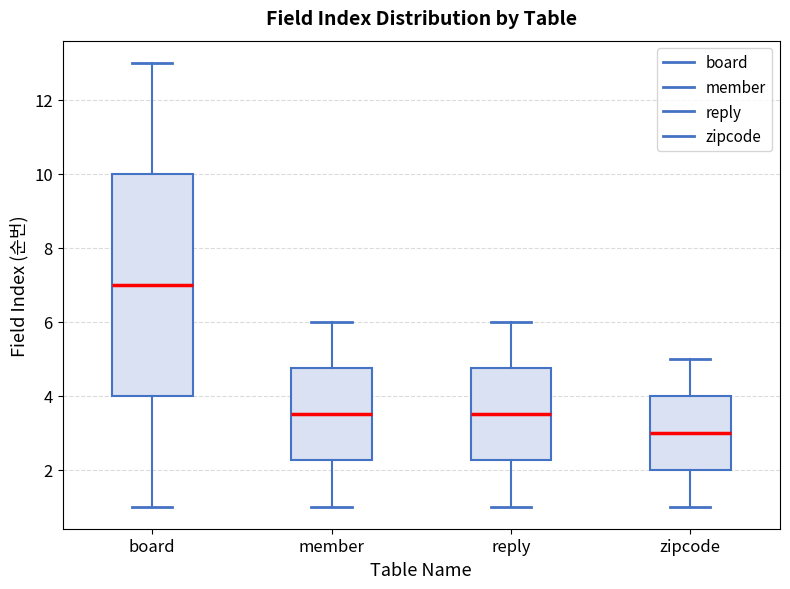

Reading left to right, transcribe this box plot: for each box, give where its median line is, the range the box spans, and where its two whiskers end, as read against the y-axis. The values are not printed on the chart, so give them approximately, as read against the axis.

board: median 7.0, box 4.0 to 10.0, whiskers 1.0 to 13.0
member: median 3.6, box 2.2 to 4.8, whiskers 1.0 to 6.0
reply: median 3.6, box 2.2 to 4.8, whiskers 1.0 to 6.0
zipcode: median 3.0, box 2.0 to 4.0, whiskers 1.0 to 5.0